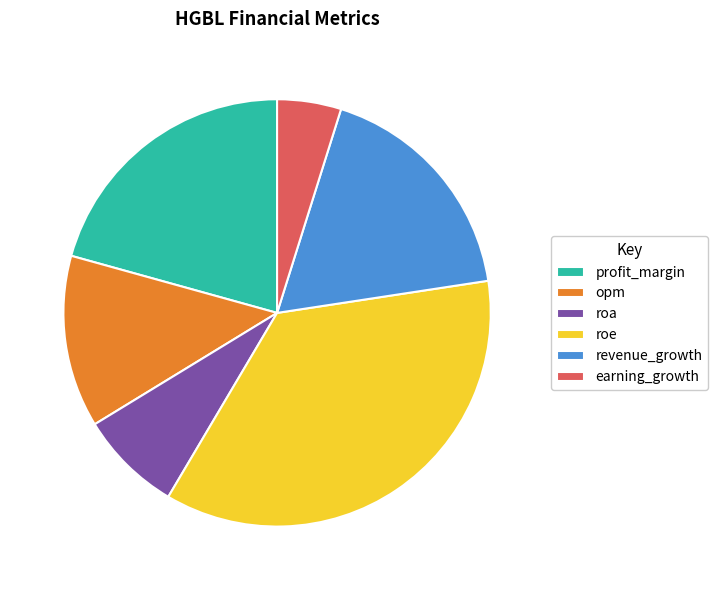

Is there a majority slice in this chart?

No